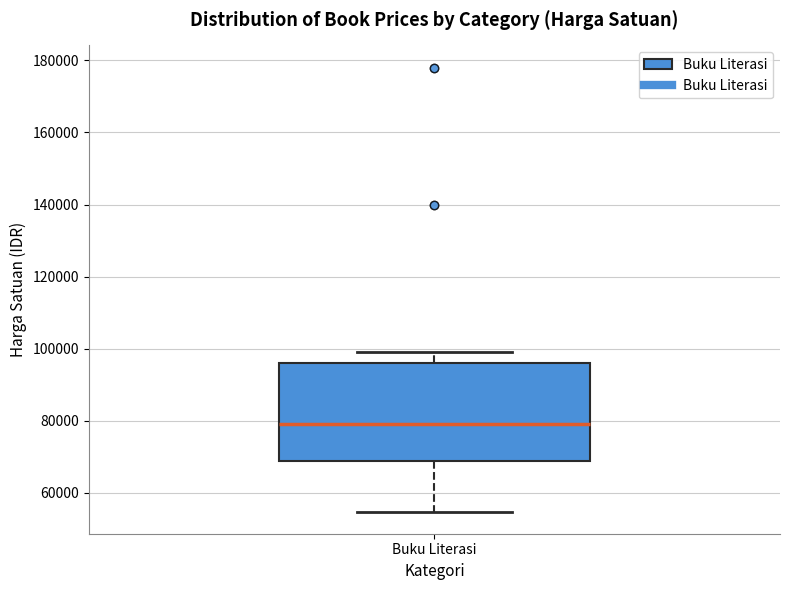

Read this box plot against the y-axis: the position of the median line, the range covered by the box, and the ends of both whiskers. The values are not printed on the chart, so give them approximately, as read against the axis.

median 80000, box 68000 to 96000, whiskers 54000 to 100000